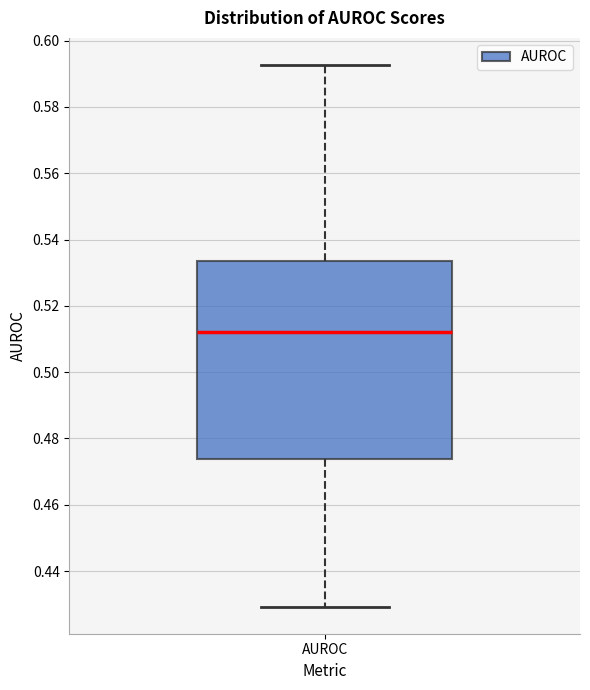

Transcribe this box plot: give where the median line is, the range the box spans, and where the two whiskers end, as read against the y-axis. The values are not printed on the chart, so give them approximately, as read against the axis.

median 0.512, box 0.474 to 0.534, whiskers 0.430 to 0.592